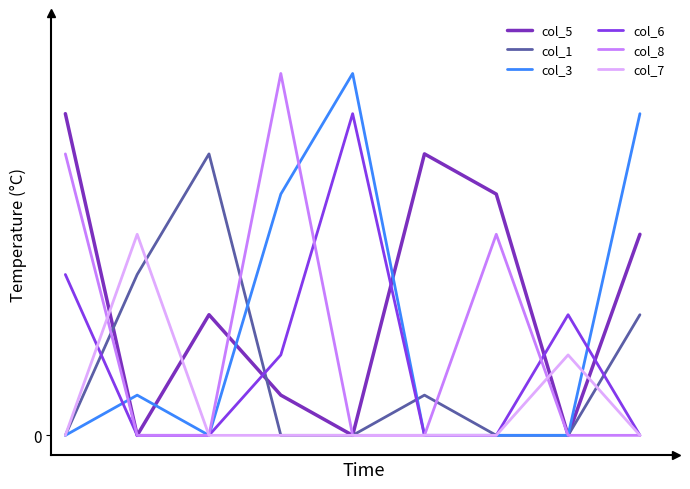

In col_5, how many points are lower than both neighbors (excluding endpoints)?

3